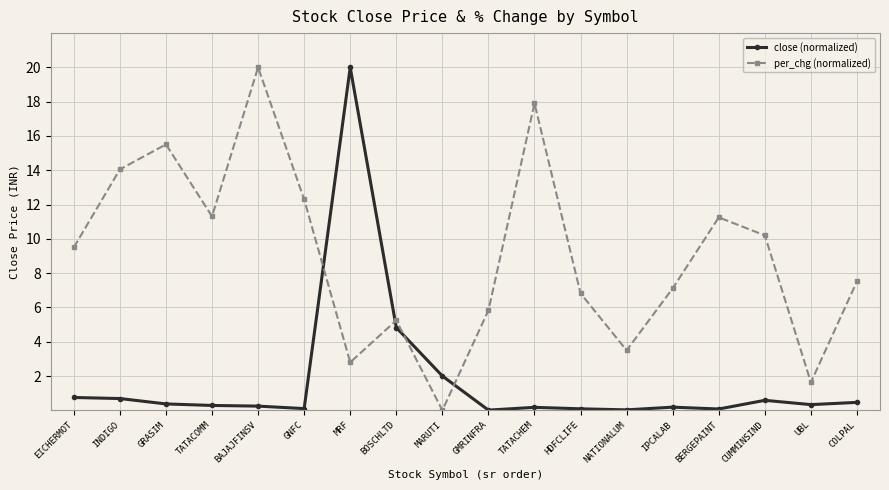

What are all the series names shown in the legend?

close (normalized), per_chg (normalized)